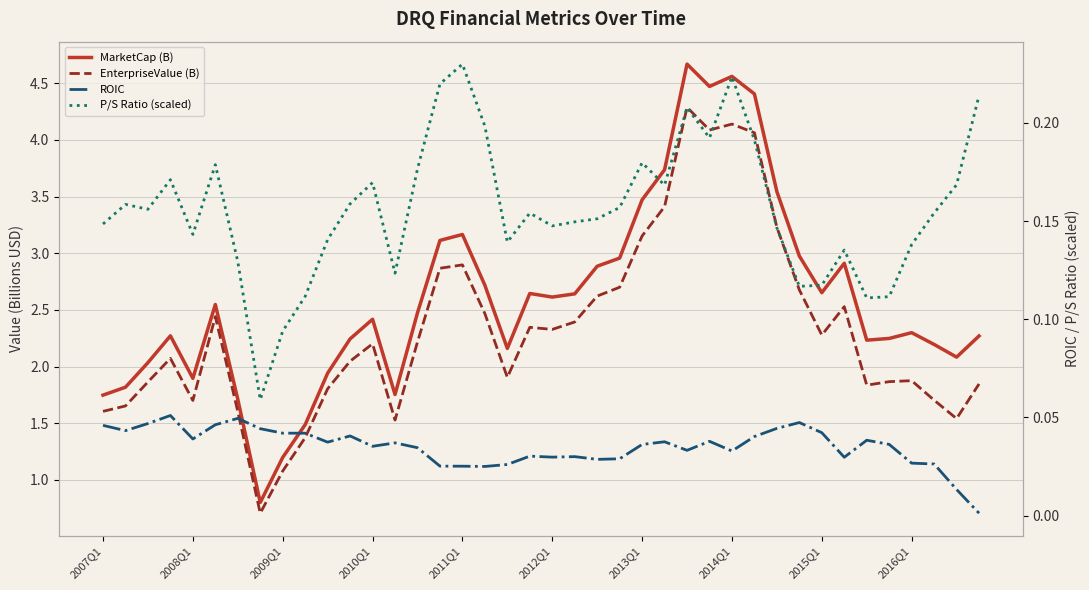

How many interior local valleys does the MarketCap (B) series have?

9